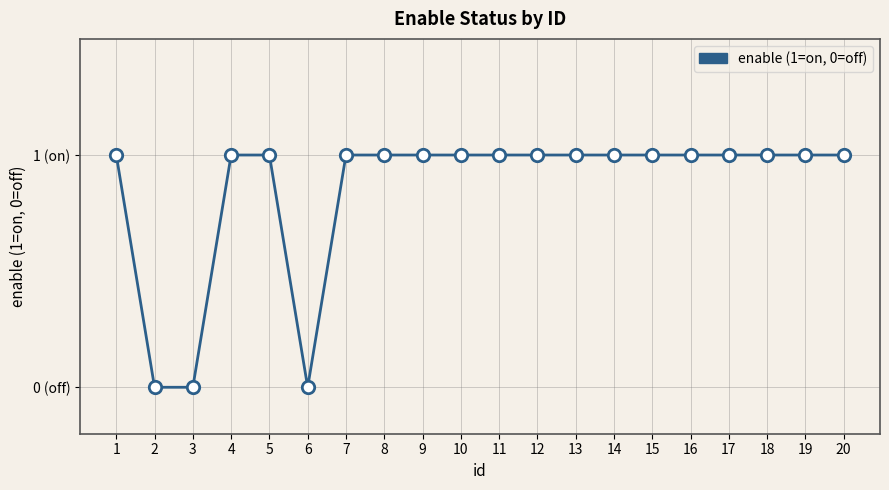

What is the change in value from 4 to 6?

-1